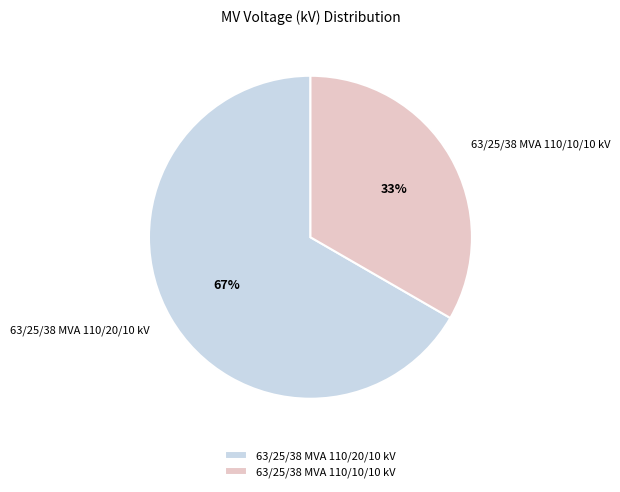

To the nearest percent, what percentage of the pie is 63/25/38 MVA 110/20/10 kV?

67%